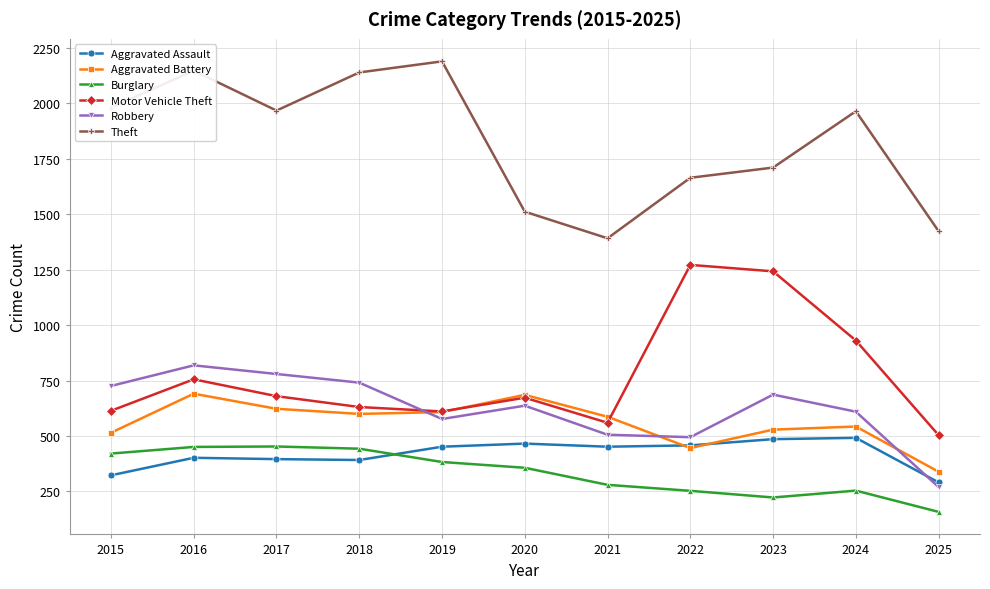

What is the difference between the second highest and second lowest values in the Motor Vehicle Theft series?

683